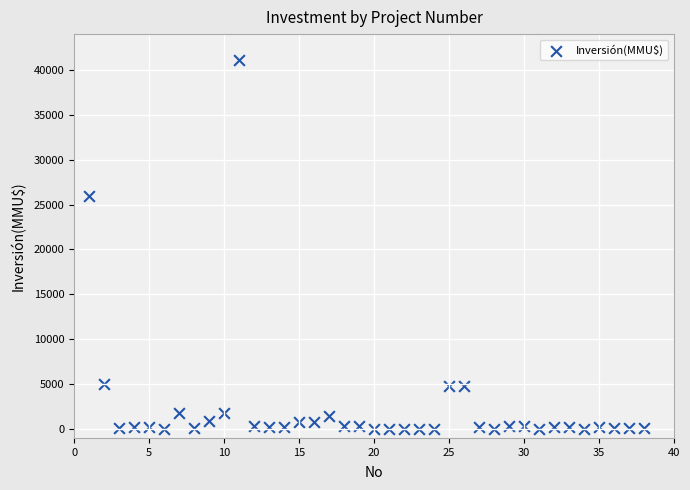

What is the range of Y values (max minus min)?

41075